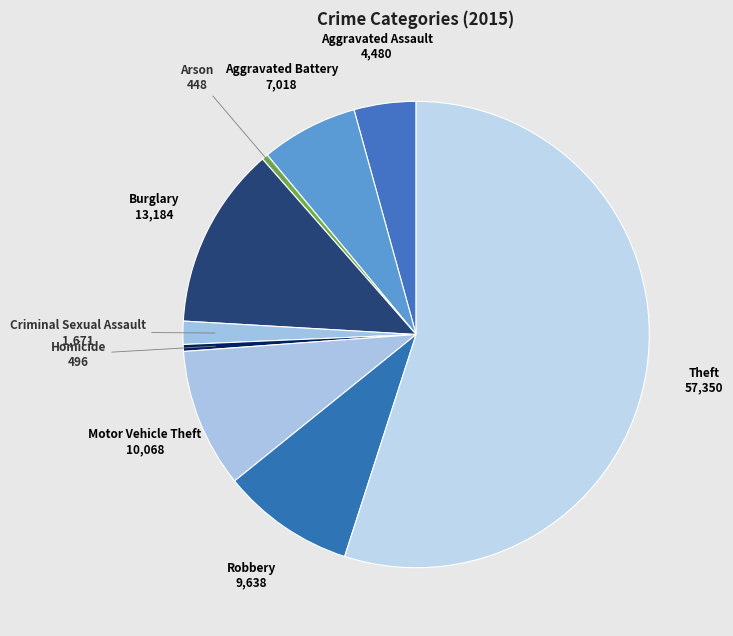

Which category has the smallest portion of the pie?

Arson